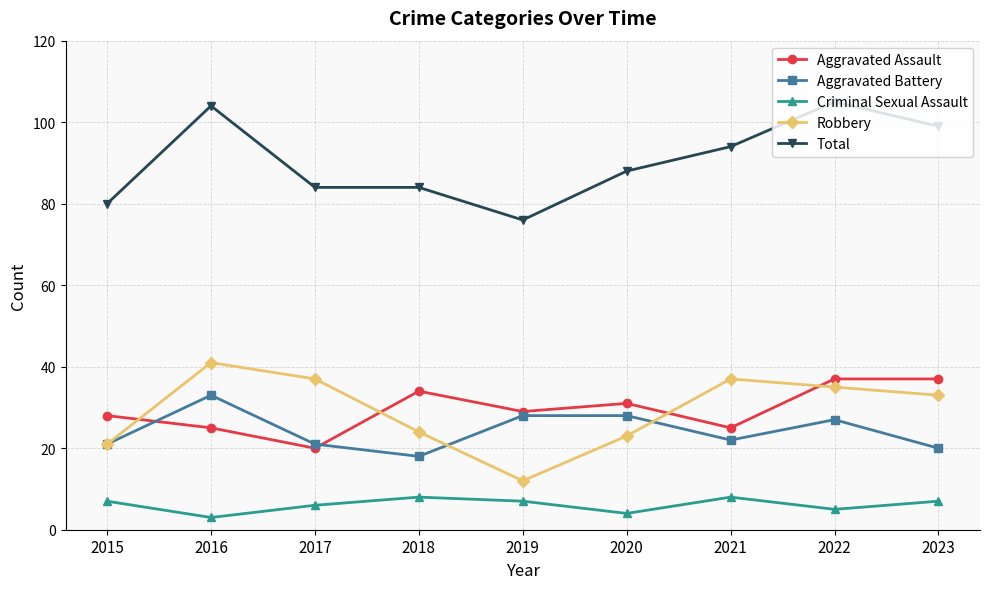

What value does the Aggravated Battery series have at 2019, to the nearest 10?

30